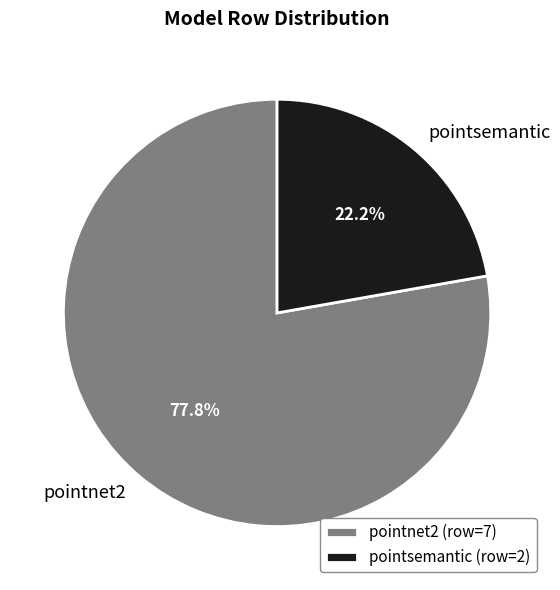

To the nearest percent, what percentage of the pie is pointsemantic?

22%